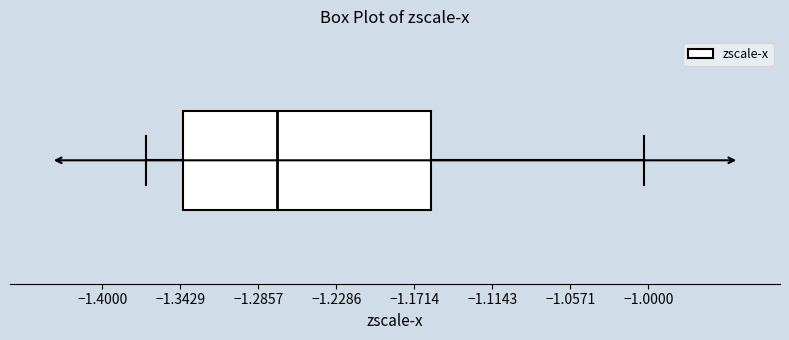

Where is the left edge of the box on the x-axis? The values are not printed on the chart, so give them approximately, as read against the axis.

-1.34